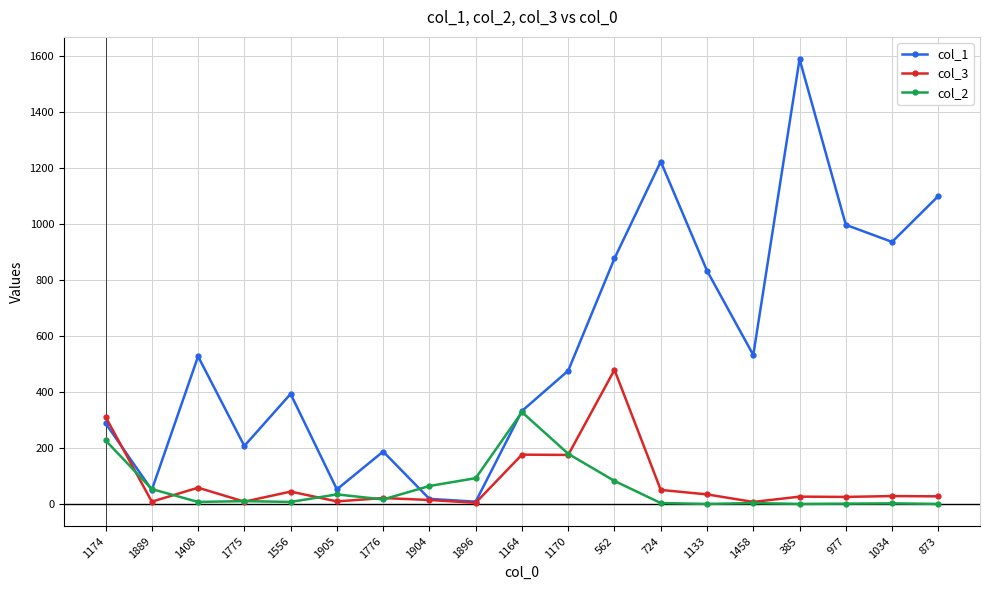

What is the label of the 14th point from the left?

1133